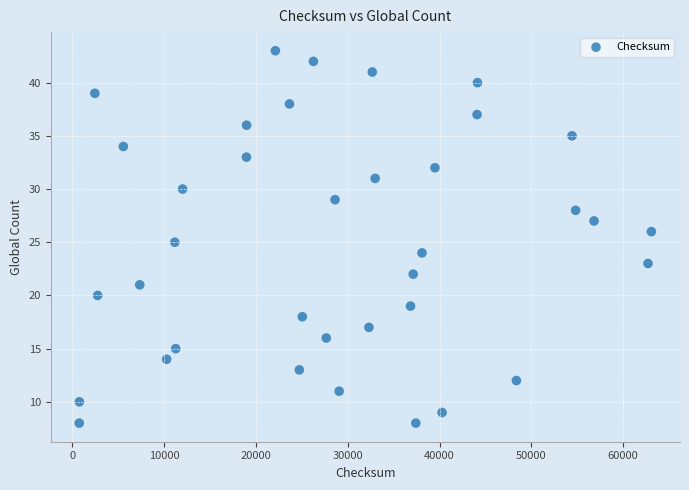

What is the range of X values (max minus min)?

62329